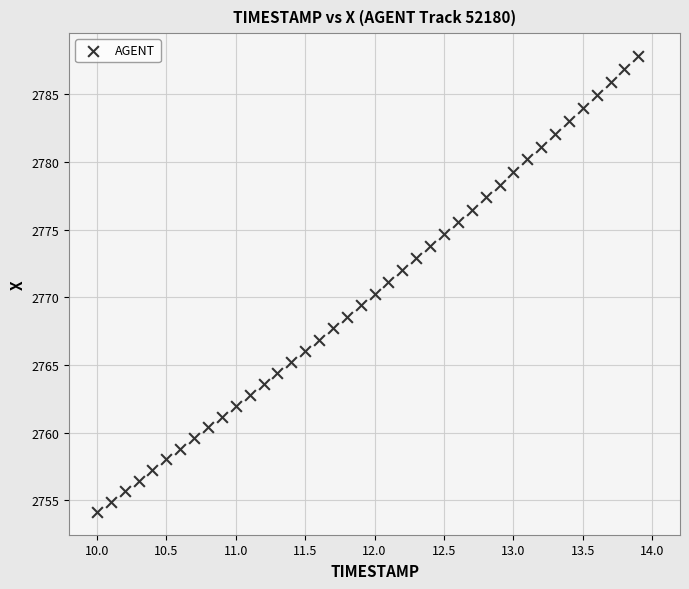

What is the range of X values (max minus min)?

3.9